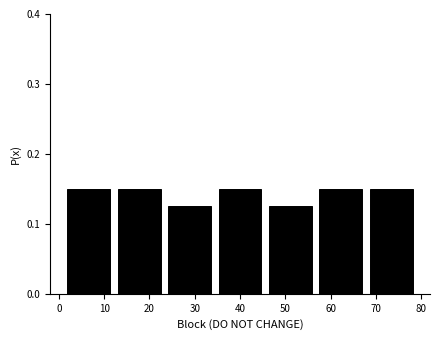

Reading left to right, list every bar in this chart as the range it spans on the x-axis followed by its height. Neither the bar edges nor the heights are printed on the chart, so give them approximately, as read against the axes.

1 to 12: 0.15
12 to 23: 0.15
23 to 34: 0.13
34 to 46: 0.15
46 to 57: 0.13
57 to 68: 0.15
68 to 79: 0.15